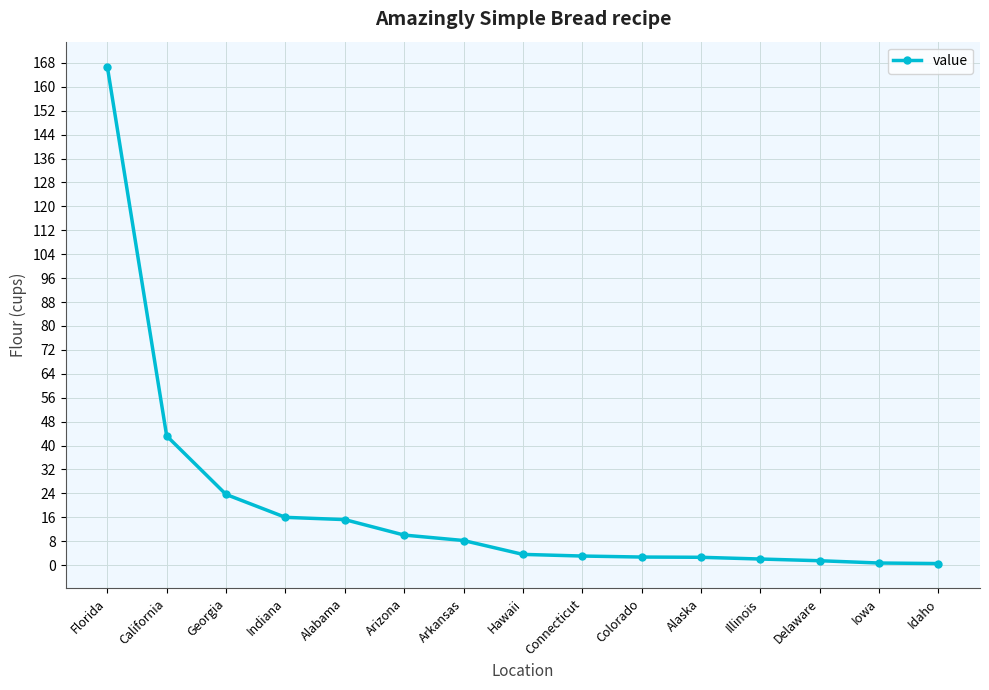

The value at Colorado is 2.7. True or false?

True